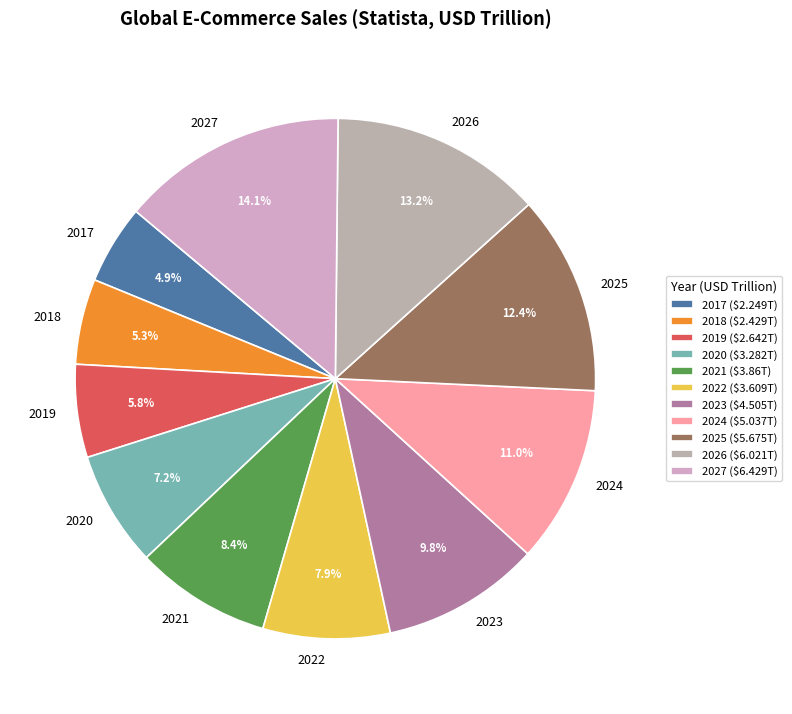

To the nearest percent, what portion does 2023 represent?

10%